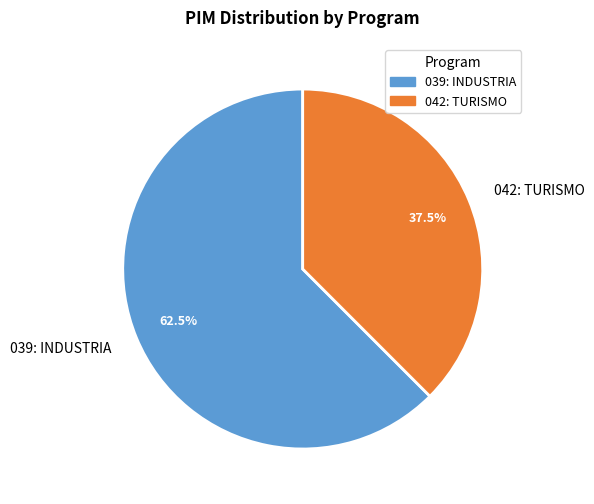

What is the ratio of the value at 039: INDUSTRIA to the value at 042: TURISMO?

1.7